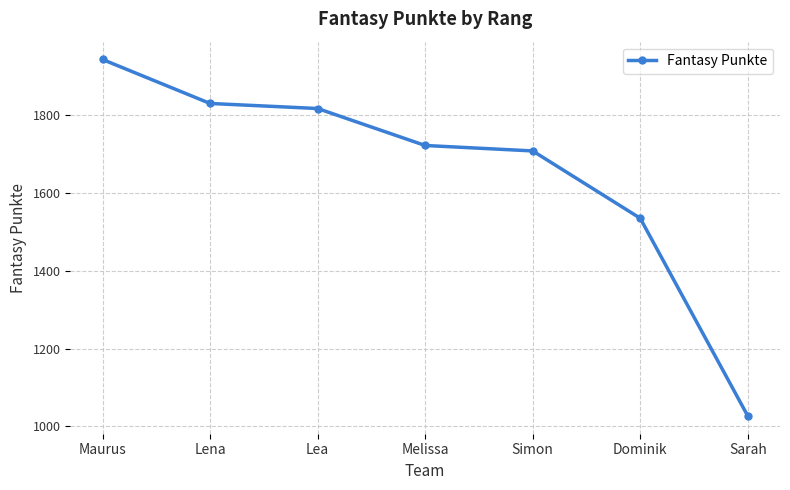

Which category has the highest value across all series?

Maurus